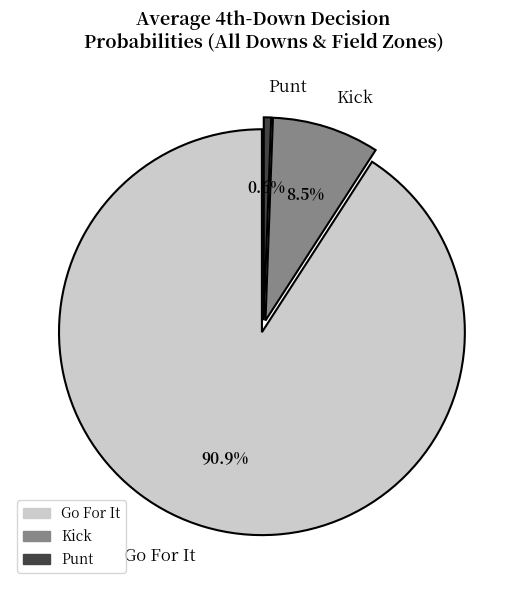

Rank the categories by value from highest to lowest.

Go For It, Kick, Punt